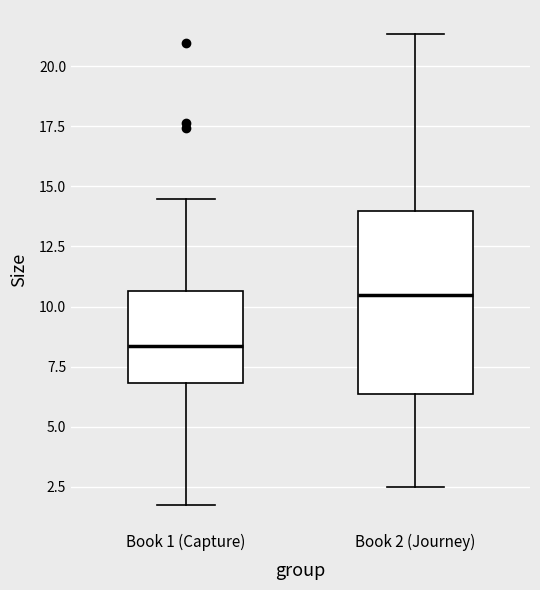

Which box's median line is the highest?

Book 2 (Journey)